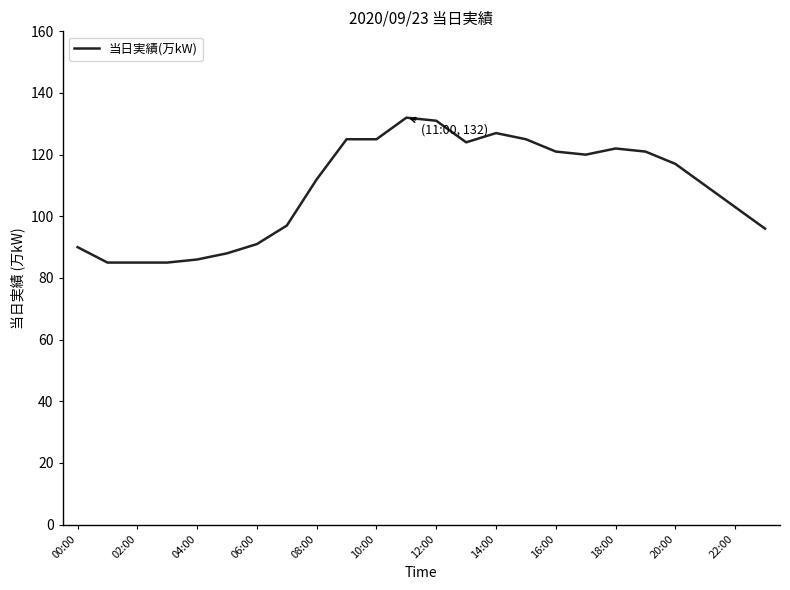

What is the smallest value displayed?

85